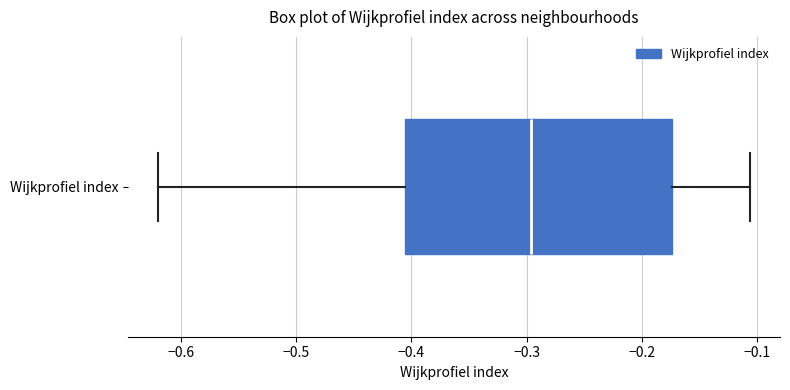

Where does the median line of the box for Wijkprofiel index sit on the x-axis? The values are not printed on the chart, so give them approximately, as read against the axis.

-0.30